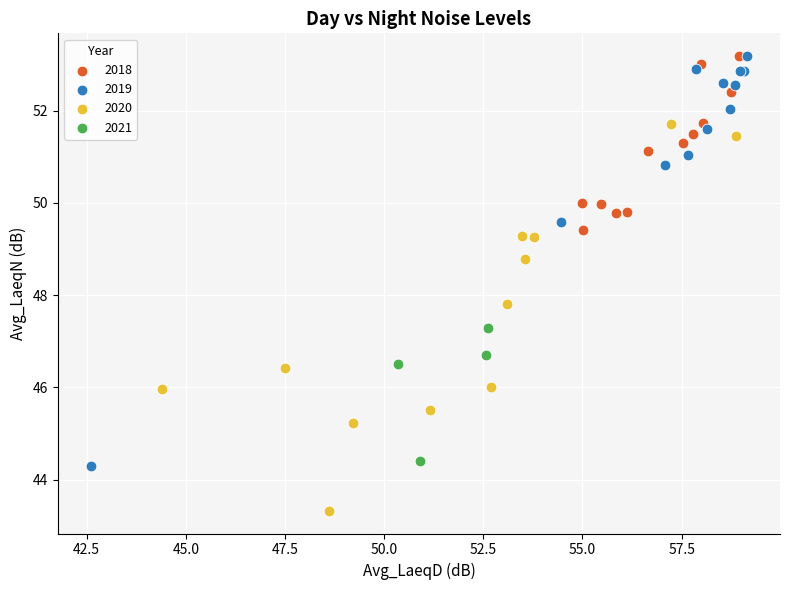

Which series reaches the minimum Y coordinate?

2020